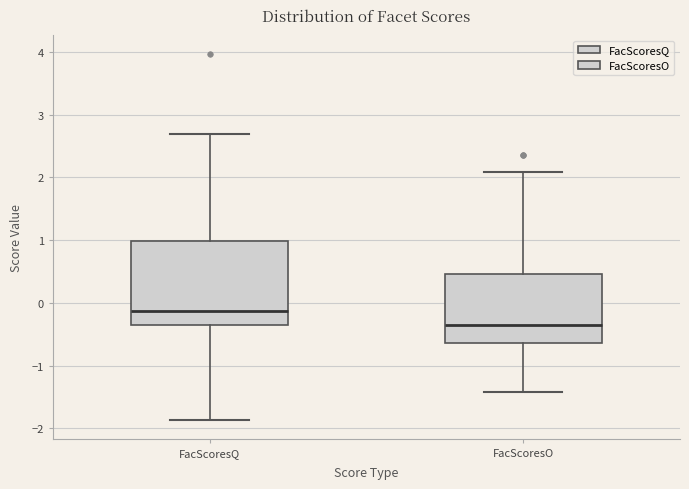

Reading left to right, transcribe this box plot: for each box, give where its median line is, the range the box spans, and where its two whiskers end, as read against the y-axis. The values are not printed on the chart, so give them approximately, as read against the axis.

FacScoresQ: median -0.1, box -0.4 to 1.0, whiskers -1.9 to 2.7
FacScoresO: median -0.4, box -0.6 to 0.5, whiskers -1.4 to 2.1